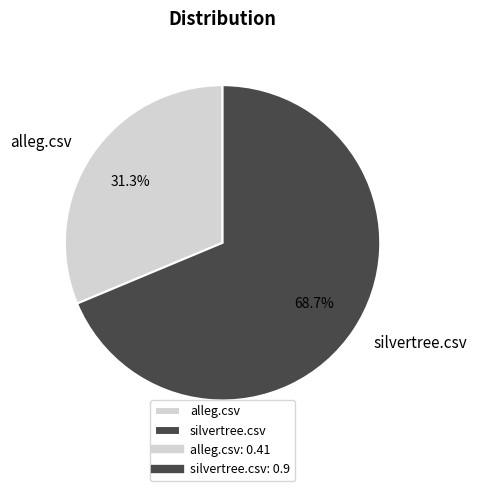

What portion of the pie excludes alleg.csv?

68.7%